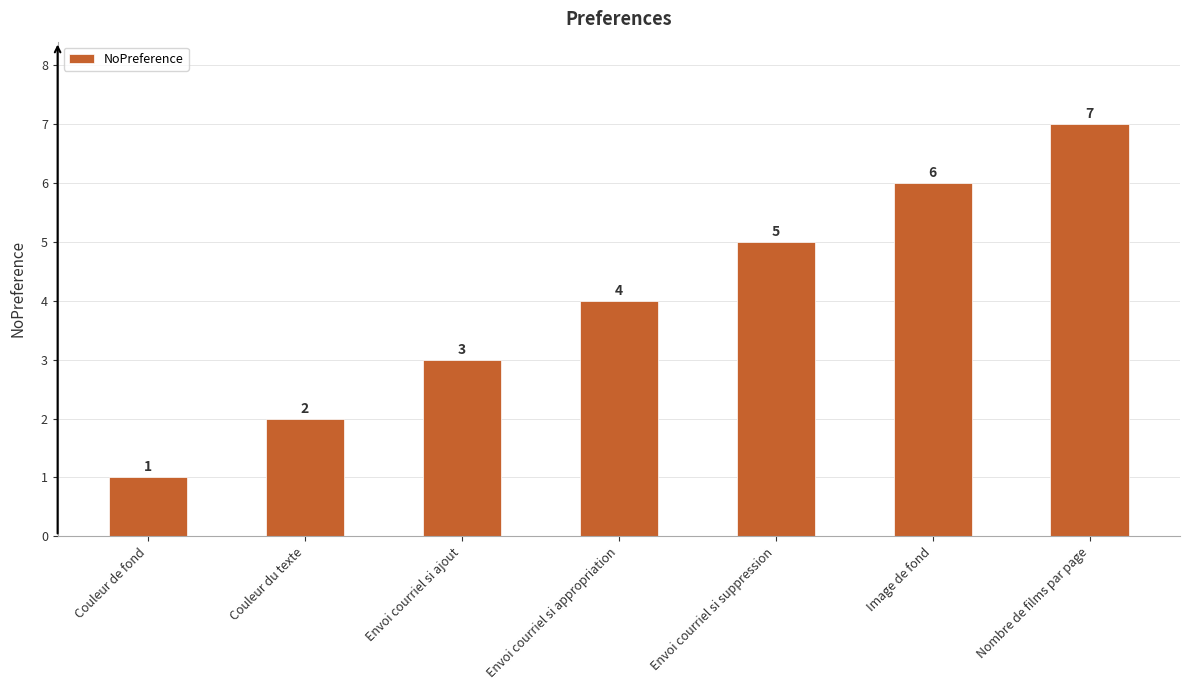

Reading left to right, extract all data points from this chart.

Couleur de fond=1	Couleur du texte=2	Envoi courriel si ajout=3	Envoi courriel si appropriation=4	Envoi courriel si suppression=5	Image de fond=6	Nombre de films par page=7